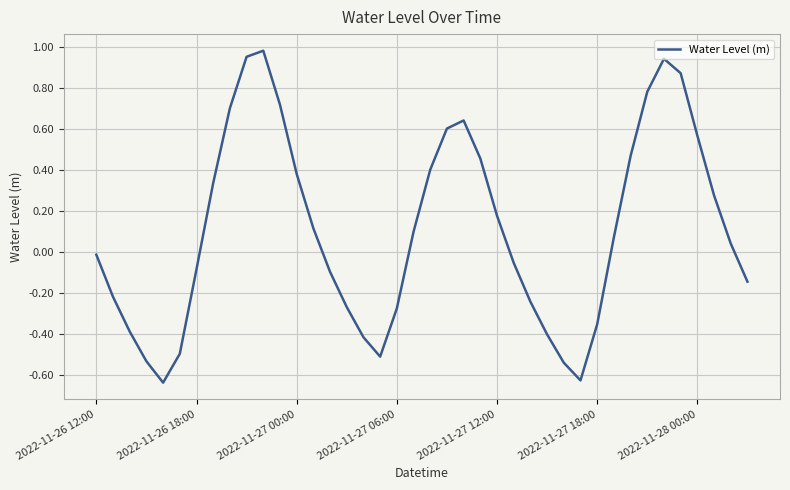

Rank the categories by value from highest to lowest.

10, 9, 34, 35, 33, 11, 8, 22, 21, 36, 32, 23, 20, 12, 7, 37, 24, 13, 19, 31, 38, 2022-11-26 12:00, 25, 2022-11-28 00:00, 14, 39, 2022-11-26 18:00, 26, 15, 18, 30, 2022-11-27 00:00, 27, 16, 2022-11-27 18:00, 17, 2022-11-27 06:00, 28, 29, 2022-11-27 12:00